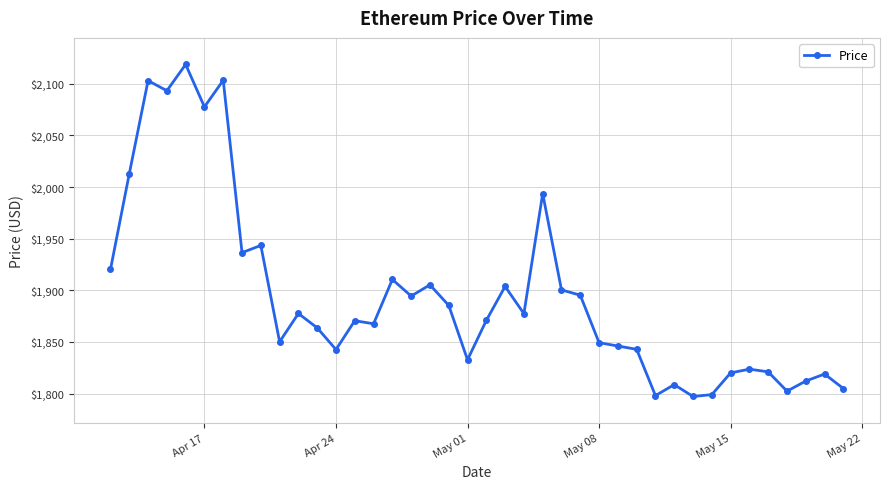

What is the average value?

1894.9